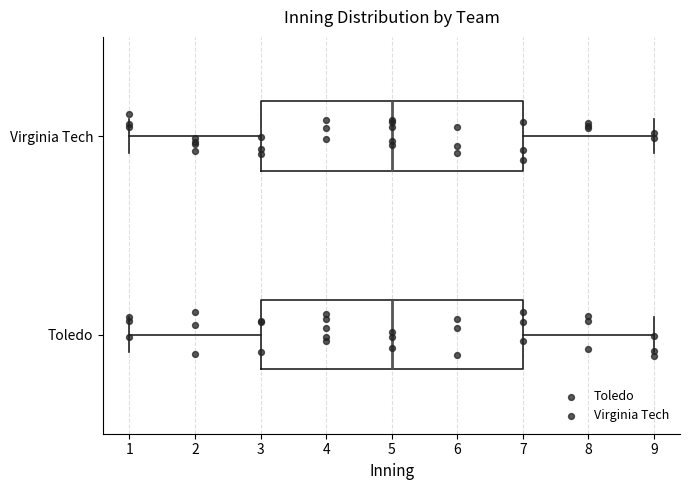

Reading bottom to top, transcribe this box plot: for each box, give where its median line is, the range the box spans, and where its two whiskers end, as read against the x-axis. The values are not printed on the chart, so give them approximately, as read against the axis.

Toledo: median 5, box 3 to 7, whiskers 1 to 9
Virginia Tech: median 5, box 3 to 7, whiskers 1 to 9